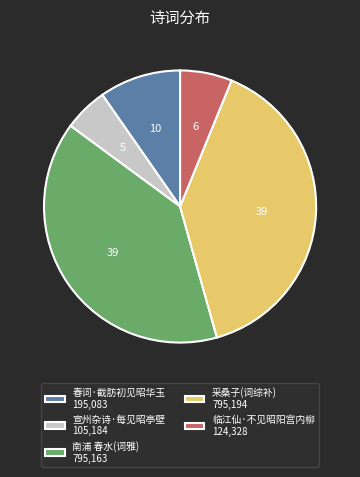

Count the number of slices in the pie.

5